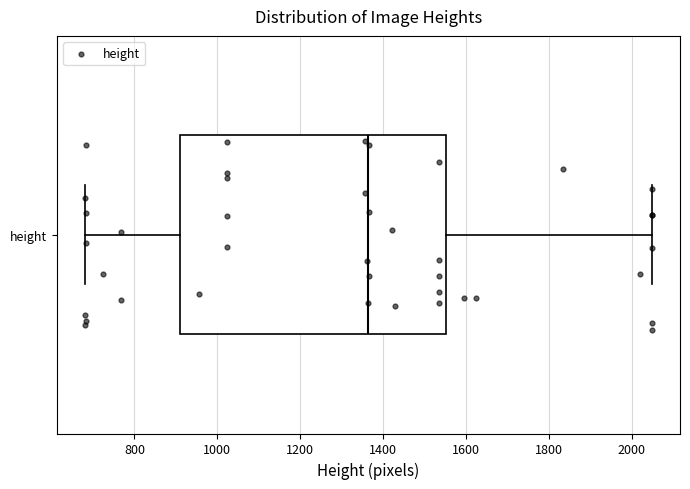

Transcribe this box plot: give where the median line is, the range the box spans, and where the two whiskers end, as read against the x-axis. The values are not printed on the chart, so give them approximately, as read against the axis.

median 1360, box 900 to 1560, whiskers 680 to 2040